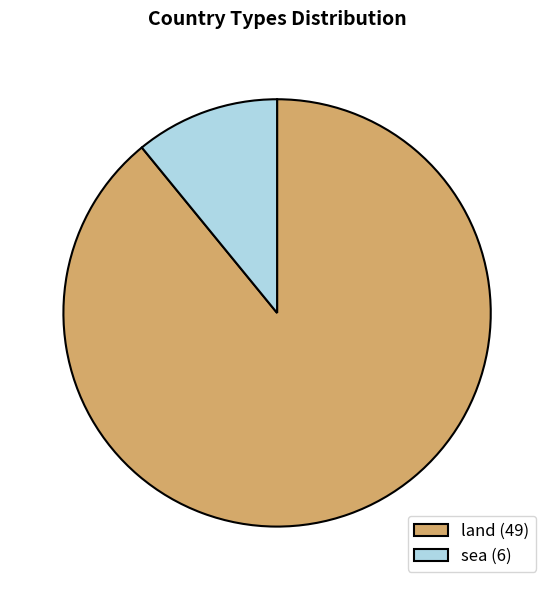

Which has a higher value, sea or land?

land